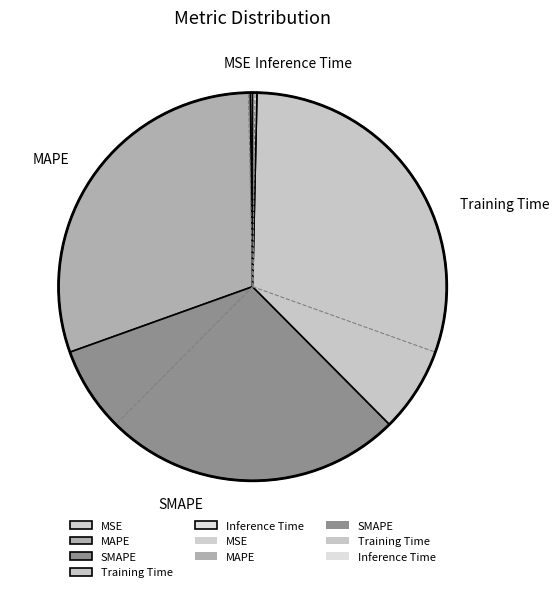

Combined, do MAPE and Training Time account for over 50%?

Yes